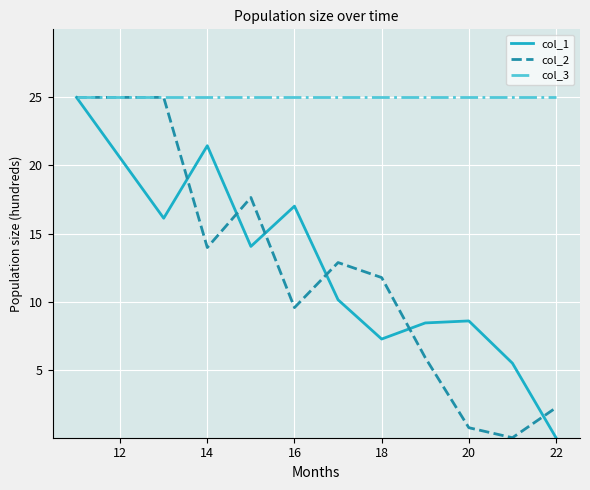

Which series has the largest total across all categories?

col_3